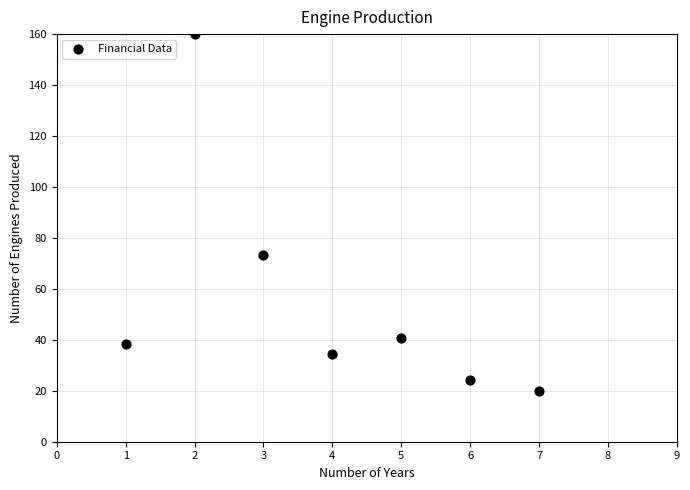

What Y value in the scatter plot is closest to 90?

73.3